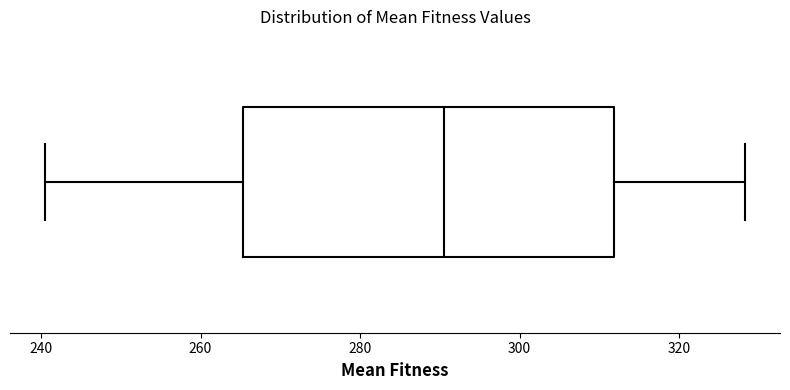

Transcribe this box plot: give where the median line is, the range the box spans, and where the two whiskers end, as read against the x-axis. The values are not printed on the chart, so give them approximately, as read against the axis.

median 290, box 266 to 312, whiskers 240 to 328